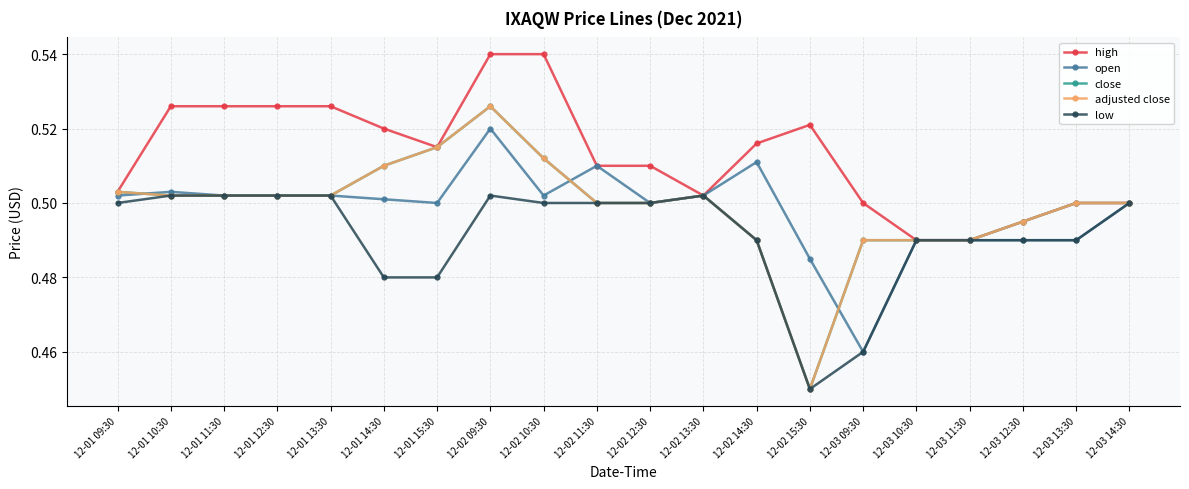

Between 12-03 10:30 and 12-03 13:30, which series saw the biggest shift?

high